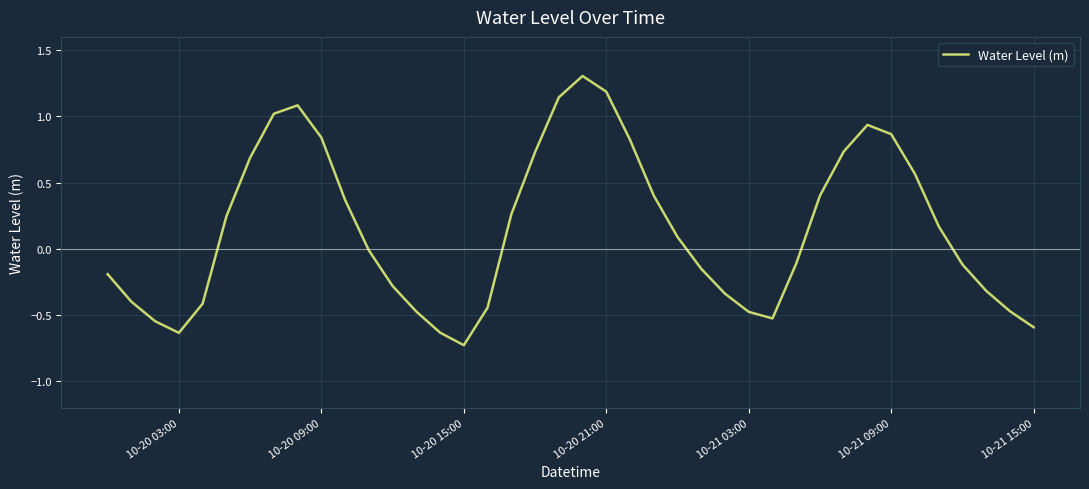

What is the minimum value shown in the chart?

-0.7